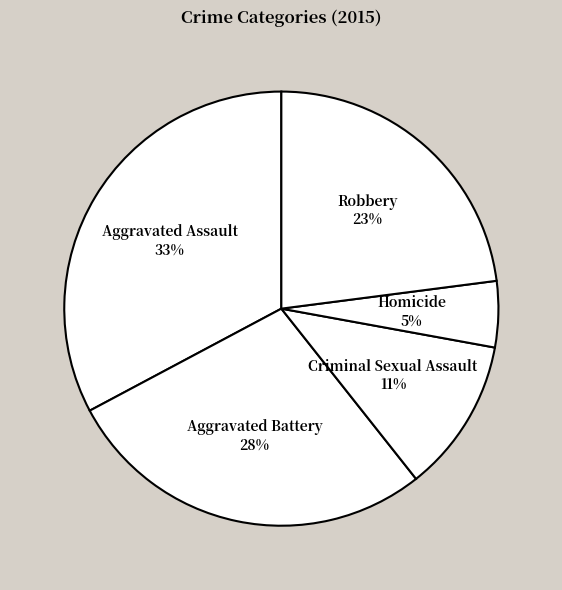

Which slice is the smallest?

Homicide